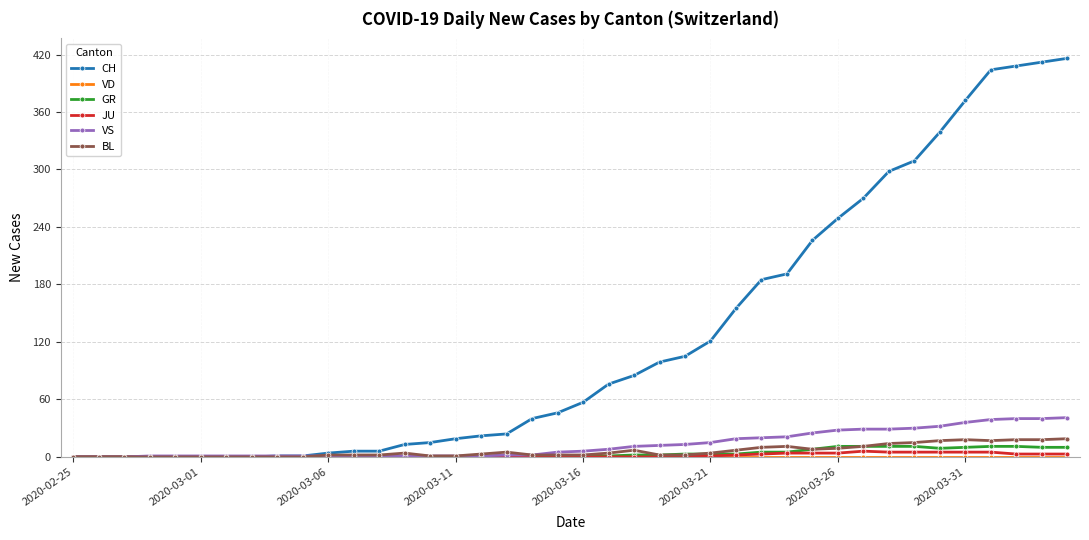

At how many categories does at least one series exceed 72?

19